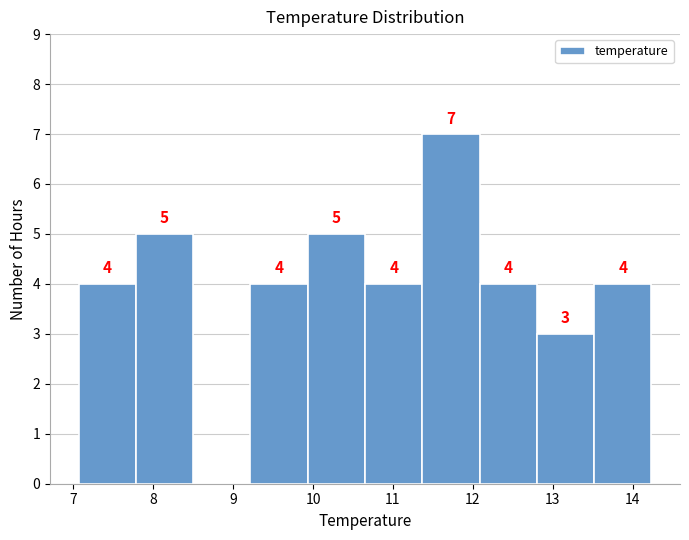

Over which range of the x-axis is the bar tallest?

11.4 to 12.1